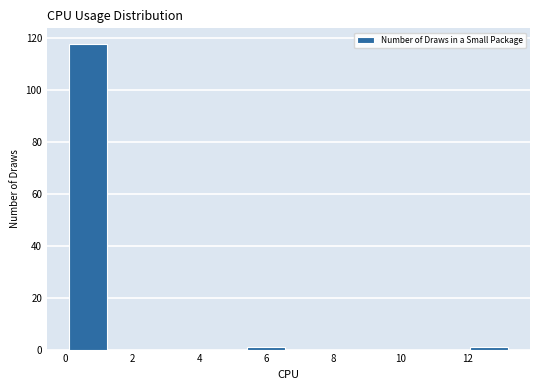

What is the height of the bar covering 0.0 to 1.4 on the x-axis? Neither the bar edges nor the heights are printed on the chart, so give them approximately, as read against the axes.

118